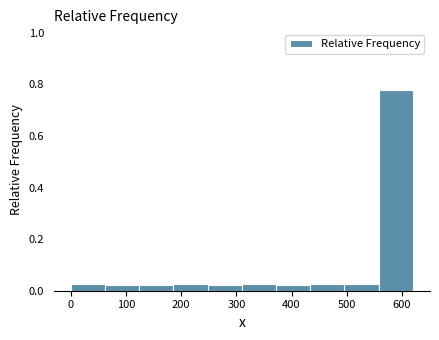

Reading left to right, list every bar in this chart as the range it spans on the x-axis followed by its height. Neither the bar edges nor the heights are printed on the chart, so give them approximately, as read against the axes.

0 to 62: 0.02
62 to 124: 0.02
124 to 186: 0.02
186 to 248: 0.02
248 to 310: 0.02
310 to 372: 0.02
372 to 434: 0.02
434 to 496: 0.02
496 to 558: 0.02
558 to 620: 0.78